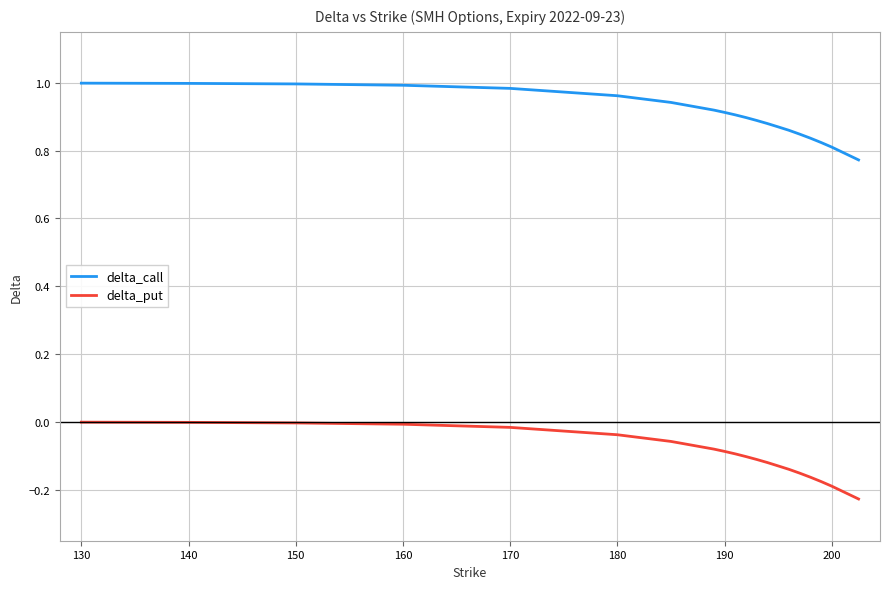

List the series in order of their peak value, lowest first.

delta_put, delta_call